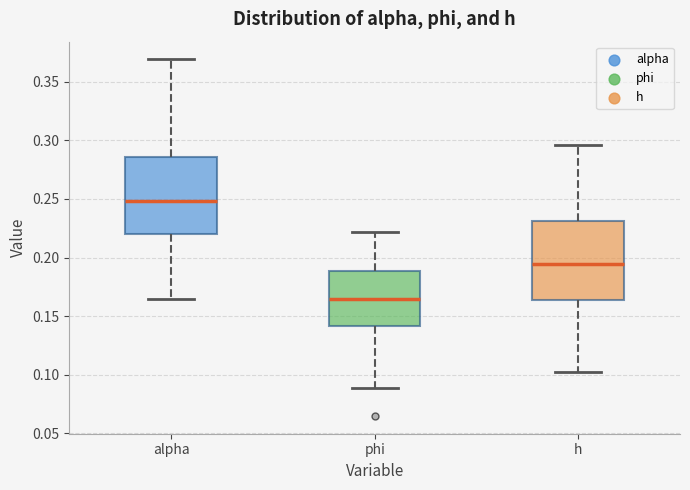

Reading left to right, read every box against the y-axis: the position of its median line, the range the box covers, and the ends of its whiskers. The values are not printed on the chart, so give them approximately, as read against the axis.

alpha: median 0.250, box 0.220 to 0.285, whiskers 0.165 to 0.370
phi: median 0.165, box 0.140 to 0.190, whiskers 0.090 to 0.220
h: median 0.195, box 0.165 to 0.230, whiskers 0.100 to 0.295